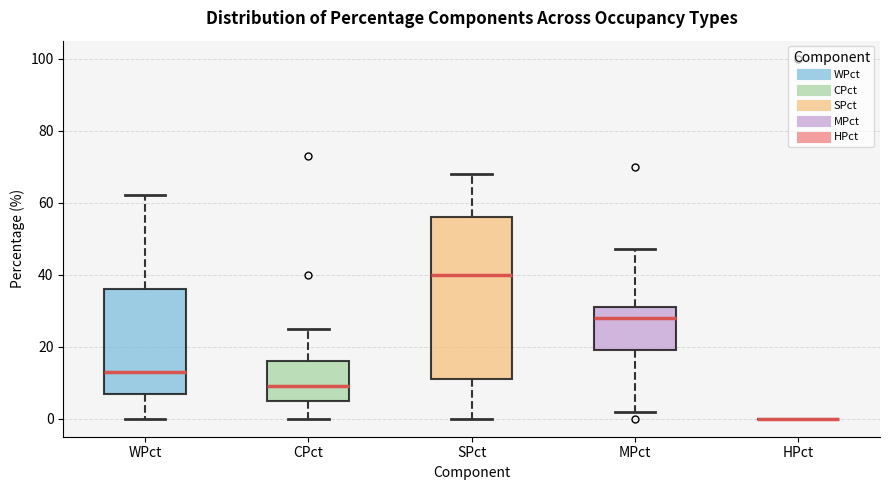

Where does the lower whisker of the box for WPct end on the y-axis? The values are not printed on the chart, so give them approximately, as read against the axis.

0